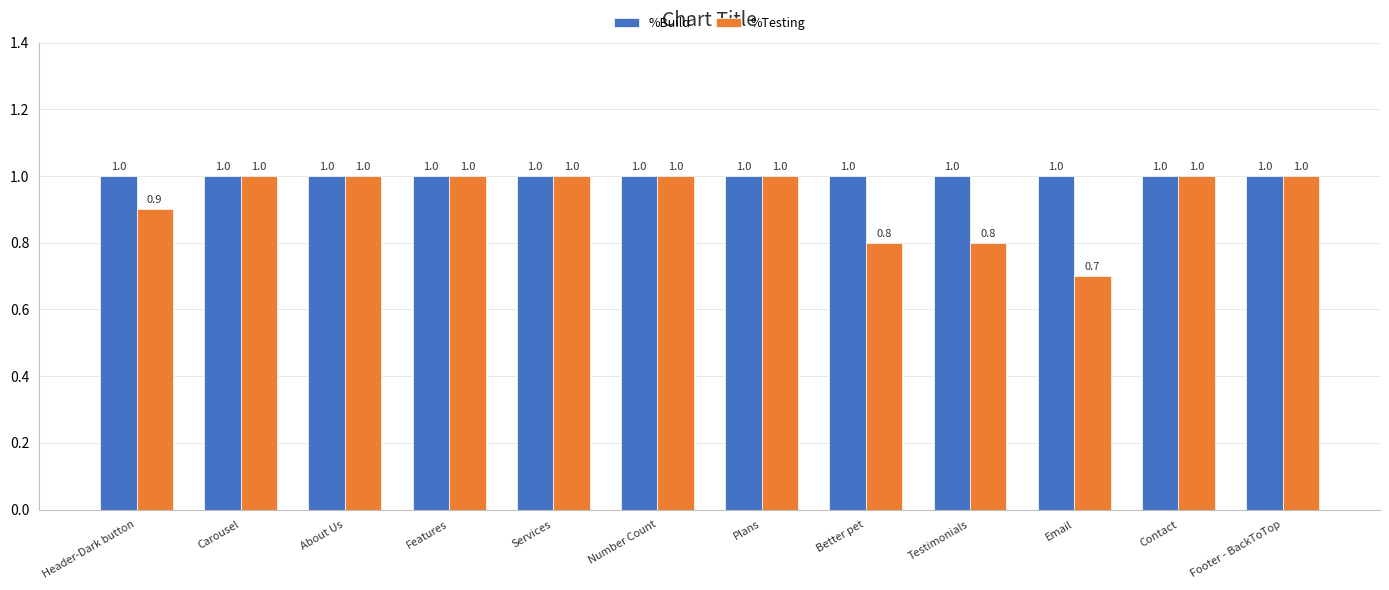

What is the approximate value of %Testing at Features?

1.0